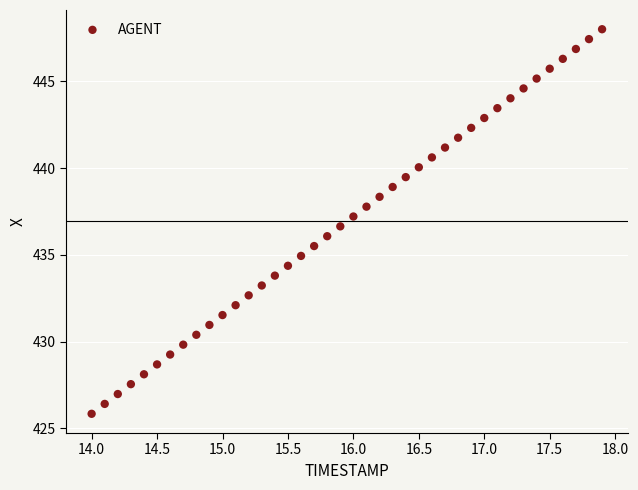

What is the range of X values (max minus min)?

3.9